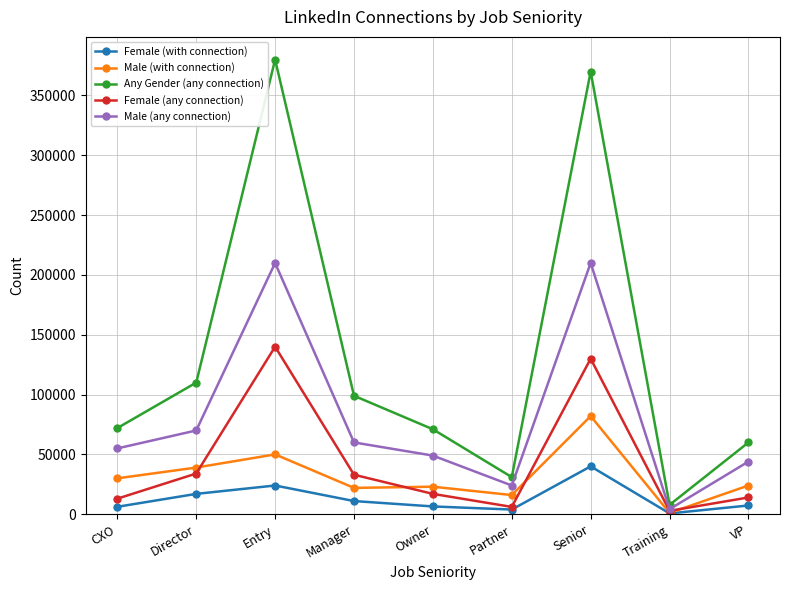

In Female (any connection), how many points are higher than both neighbors (excluding endpoints)?

2